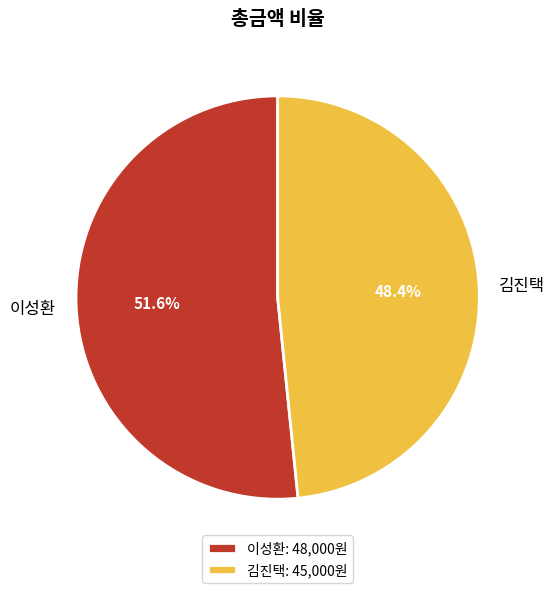

What is the largest slice in the pie chart?

이성환